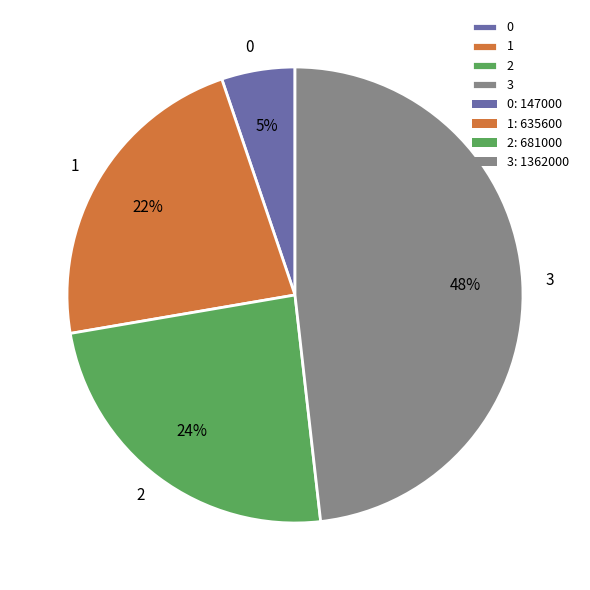

Is it true that 2 is 14% of the pie?

False